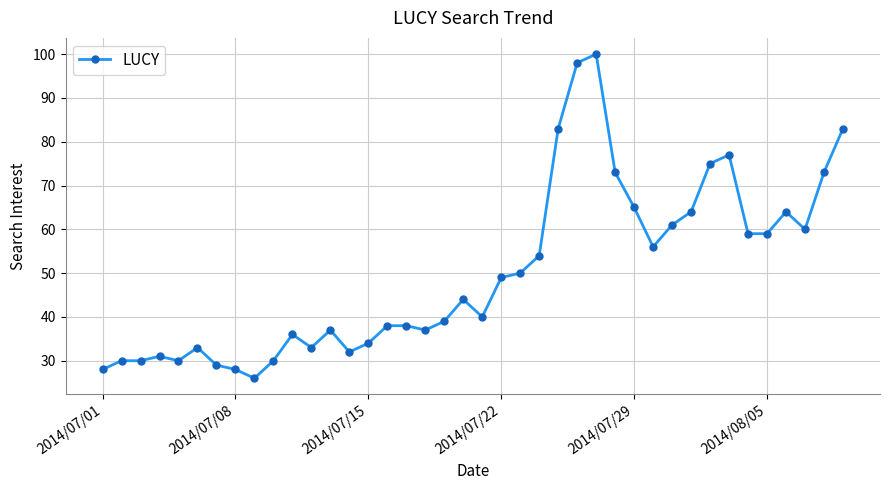

What is the maximum value shown in the chart?

100